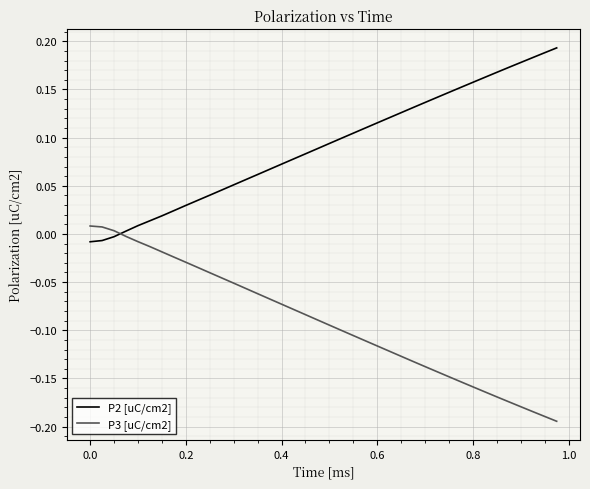

Rank the series by their maximum value, from lowest to highest.

P3 [uC/cm2], P2 [uC/cm2]